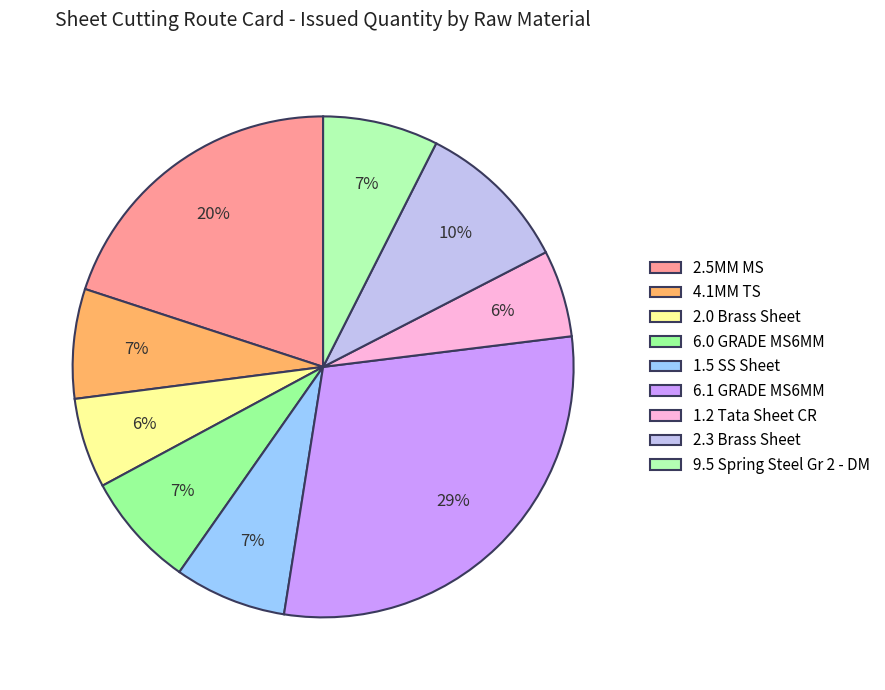

What portion of the pie excludes 6.1 GRADE MS6MM?

70.6%